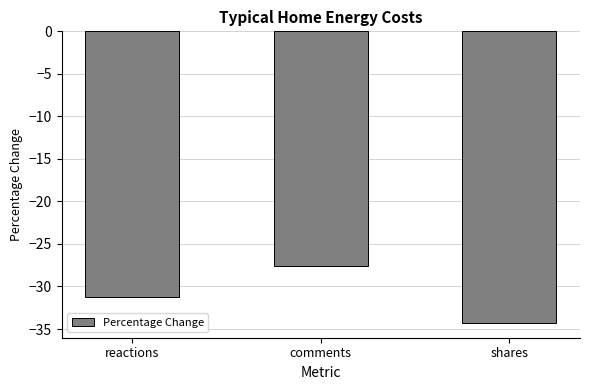

What is the sum of the values at shares and reactions?

-65.5